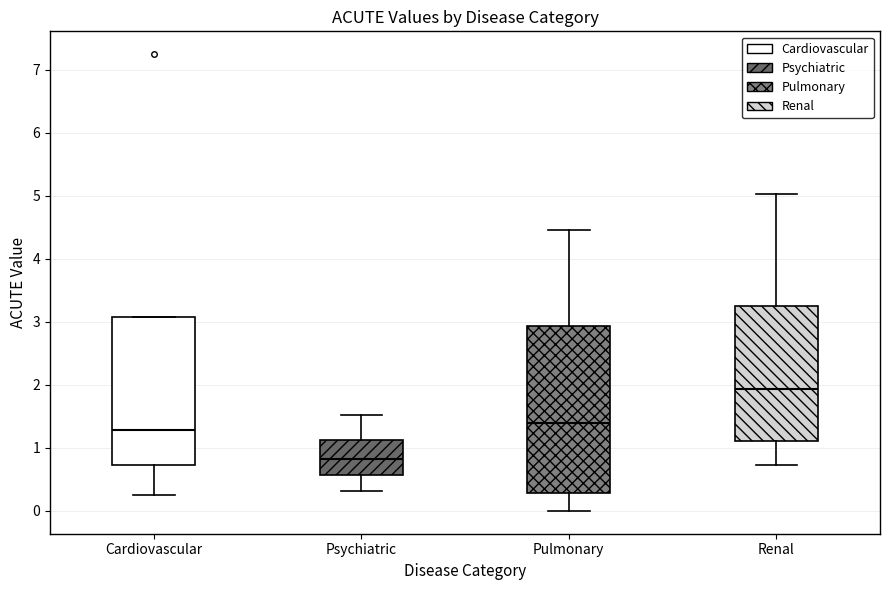

Reading left to right, transcribe this box plot: for each box, give where its median line is, the range the box spans, and where its two whiskers end, as read against the y-axis. The values are not printed on the chart, so give them approximately, as read against the axis.

Cardiovascular: median 1.3, box 0.7 to 3.1, whiskers 0.3 to 3.1
Psychiatric: median 0.8, box 0.6 to 1.1, whiskers 0.3 to 1.5
Pulmonary: median 1.4, box 0.3 to 2.9, whiskers 0.0 to 4.5
Renal: median 1.9, box 1.1 to 3.2, whiskers 0.7 to 5.0